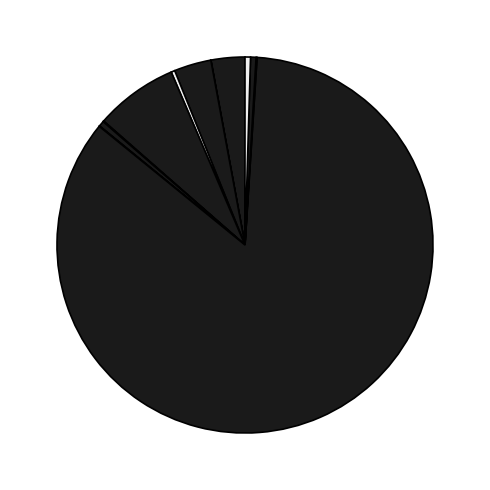

To the nearest percent, what is the average slice percentage?

8%